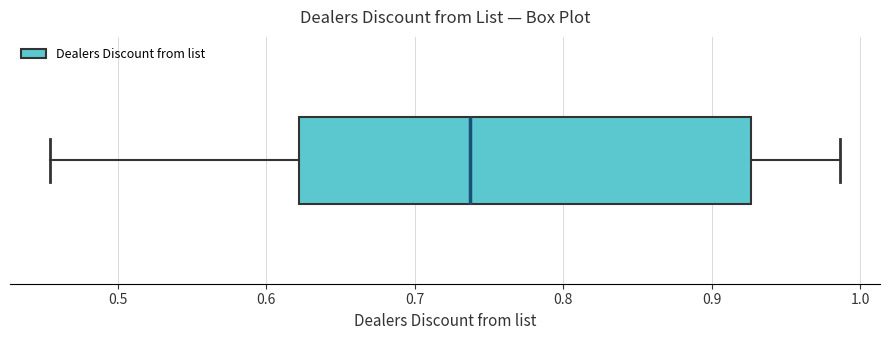

Read this box plot against the x-axis: the position of the median line, the range covered by the box, and the ends of both whiskers. The values are not printed on the chart, so give them approximately, as read against the axis.

median 0.74, box 0.62 to 0.93, whiskers 0.45 to 0.99